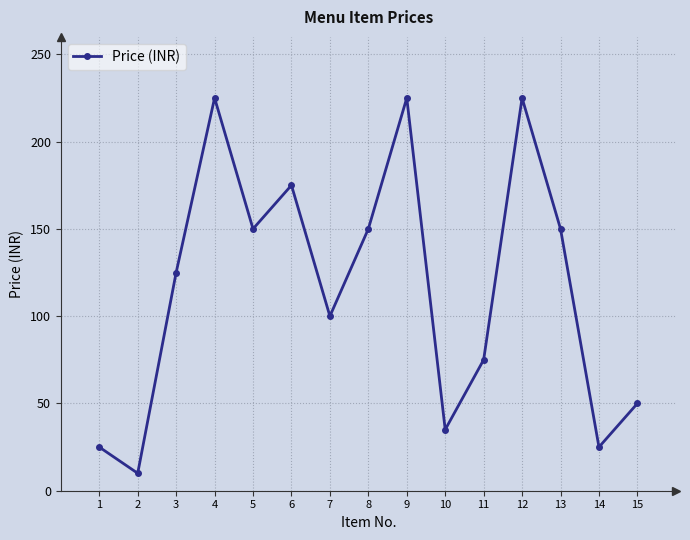

At which category does the data reach its first local peak?

4